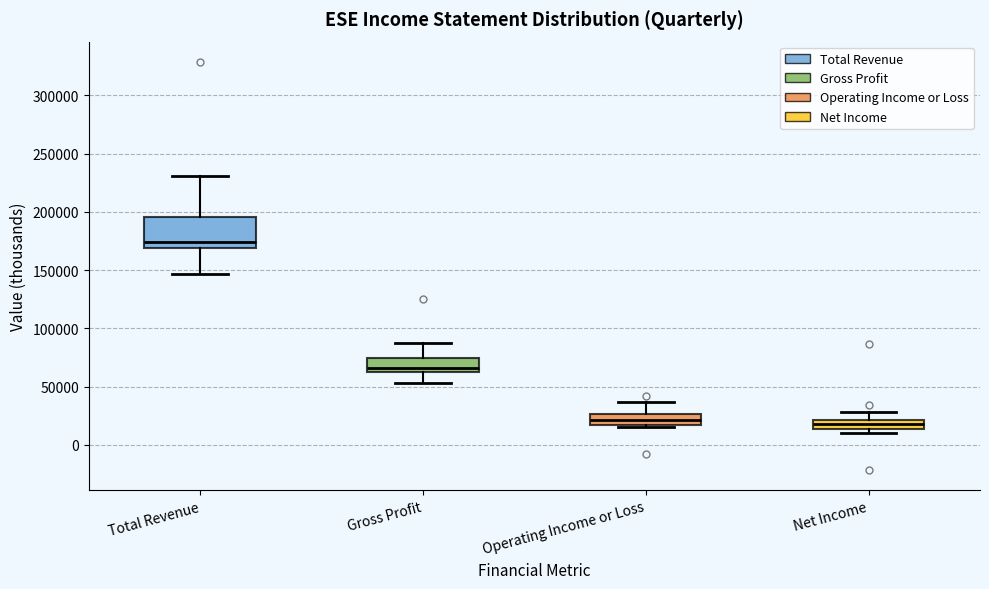

Where does the lower whisker of the box for Total Revenue end on the y-axis? The values are not printed on the chart, so give them approximately, as read against the axis.

145000